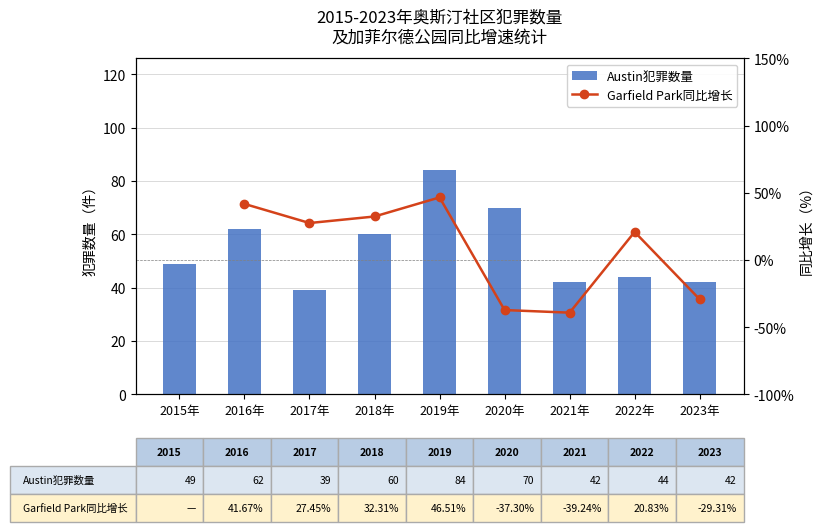

What are all the series names shown in the legend?

Austin犯罪数量, Garfield Park同比增长